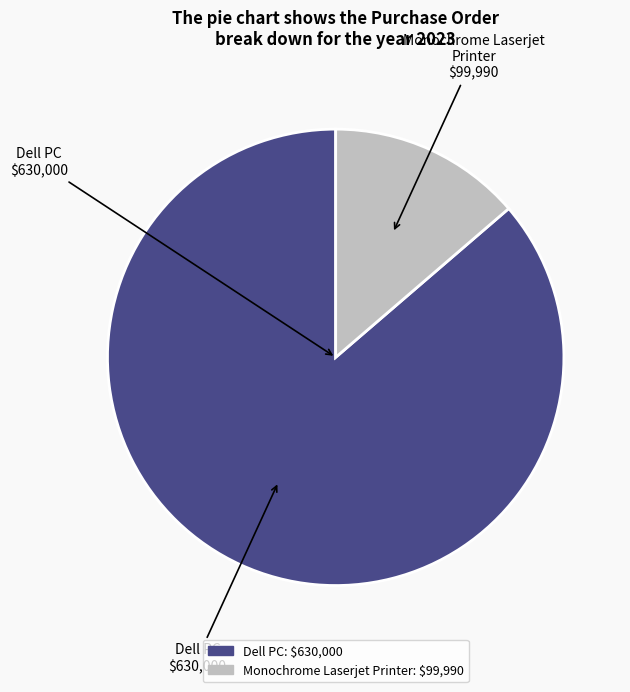

Approximately how many times larger is the value at Dell PC compared to Monochrome Laserjet Printer?

6.3